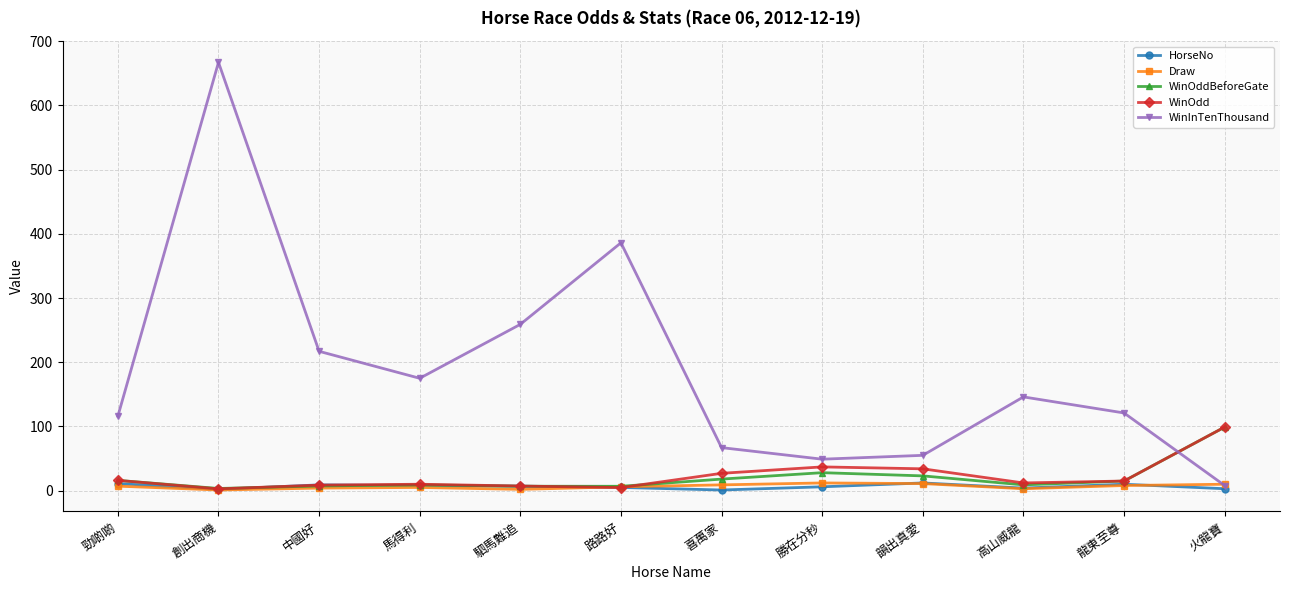

At which category is the sum across all series the highest?

創出商機